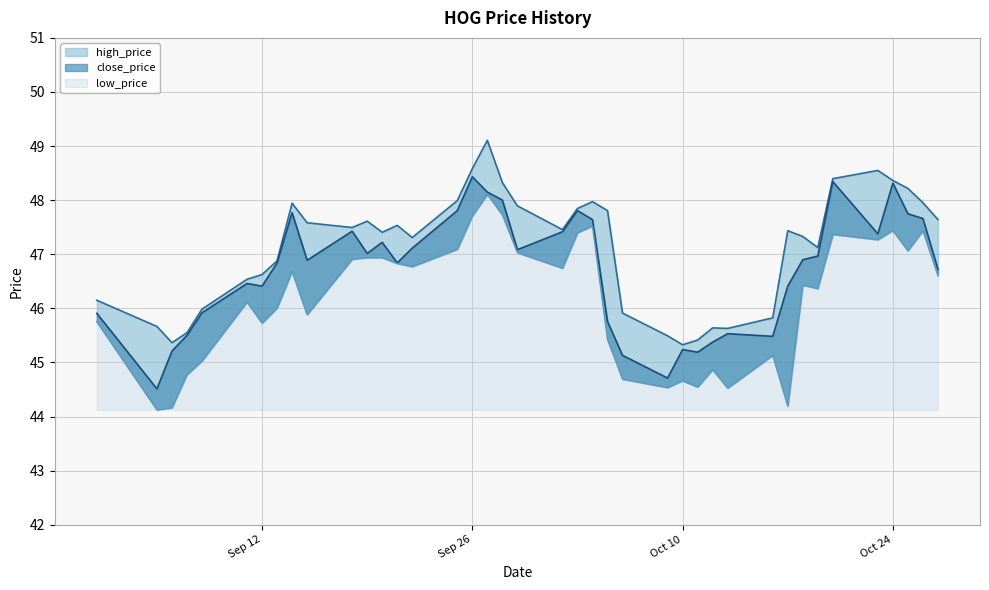

Which series has the largest total across all categories?

high_price